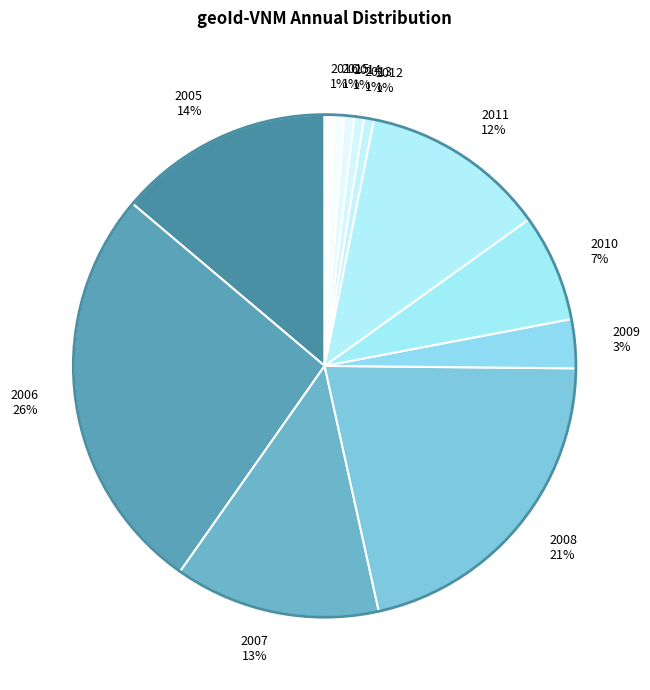

Is it true that 2014 is 1% of the pie?

True